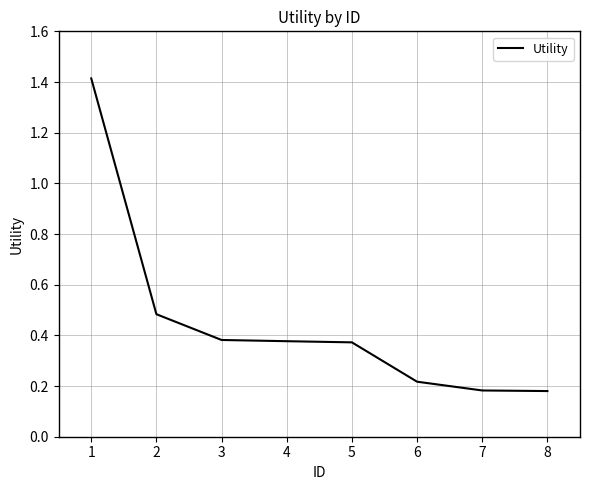

Count the values in the range 0 to 1.

7